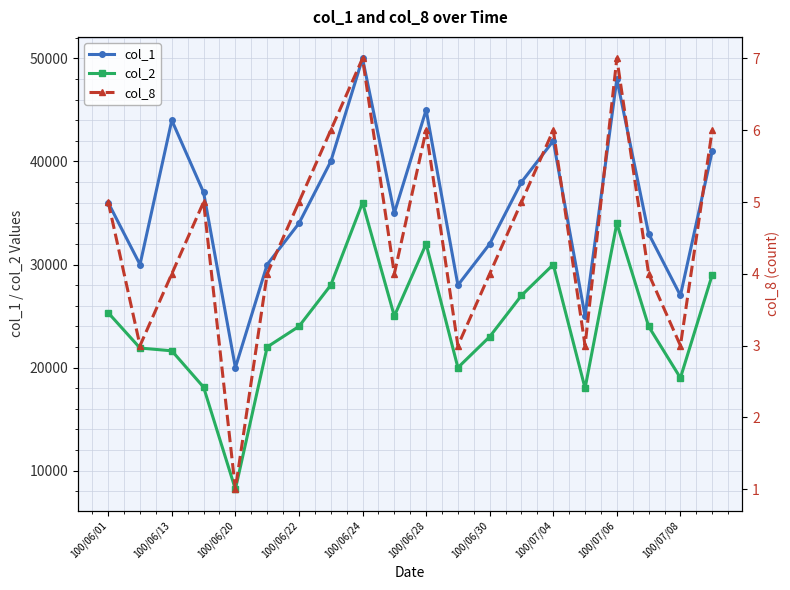

What is the maximum value for col_2?

36000